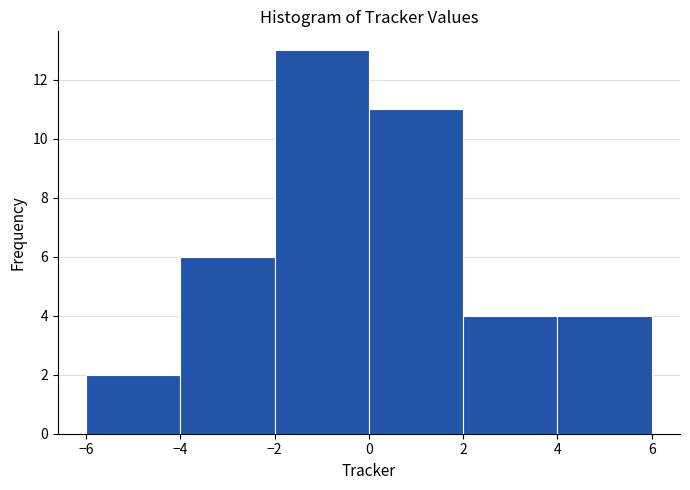

Which range on the x-axis has the tallest bar?

-2 to 0